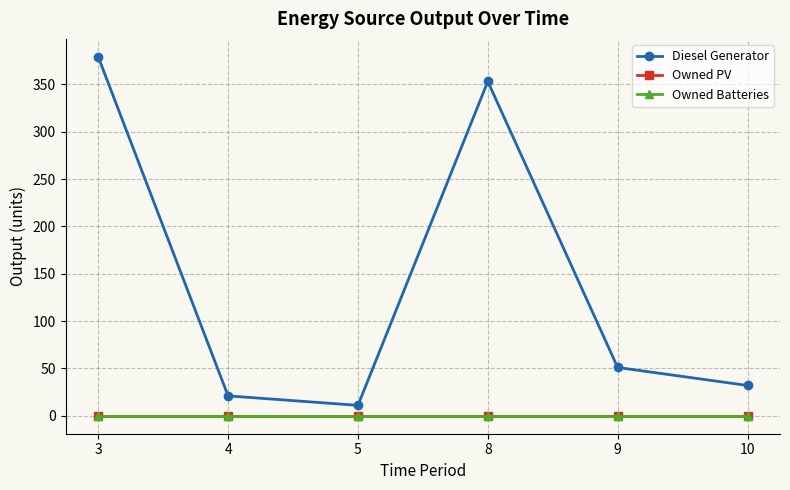

True or false: Diesel Generator has a value of 353 at 8.

True